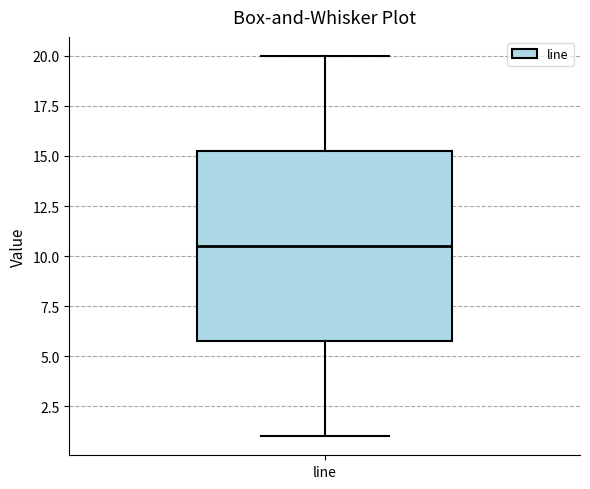

Transcribe this box plot: give where the median line is, the range the box spans, and where the two whiskers end, as read against the y-axis. The values are not printed on the chart, so give them approximately, as read against the axis.

median 10.5, box 6.0 to 15.5, whiskers 1.0 to 20.0